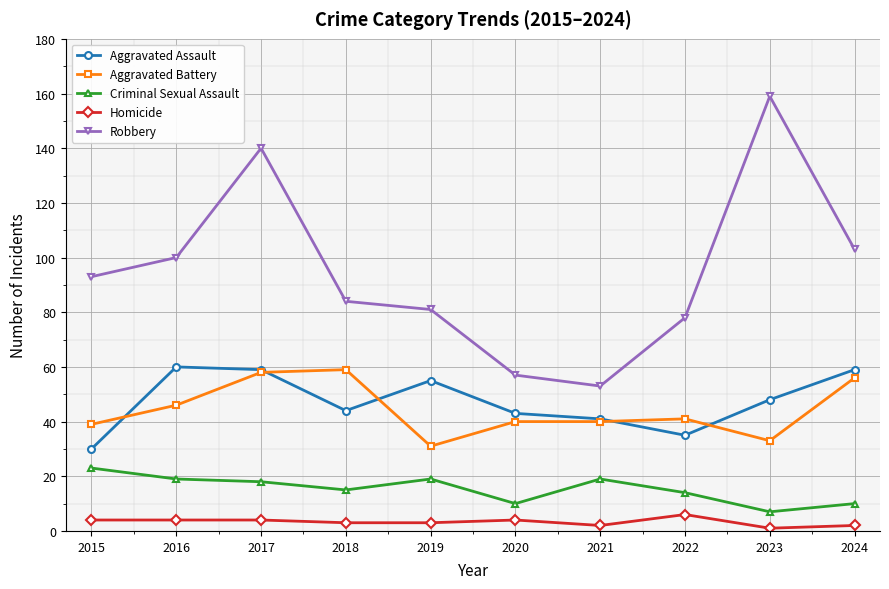

True or false: Homicide and Criminal Sexual Assault intersect in this chart.

False